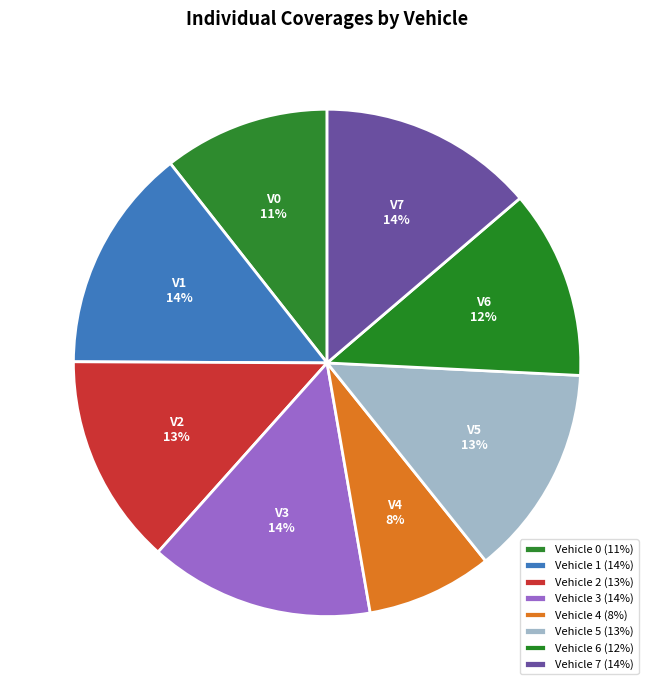

Which slice is the largest?

Vehicle 1